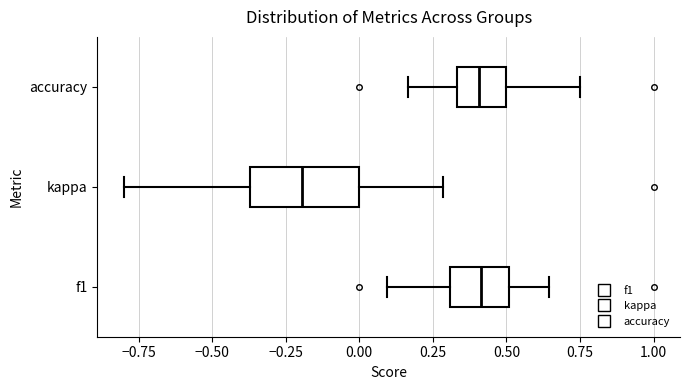

Which box's median line is the furthest to the left?

kappa